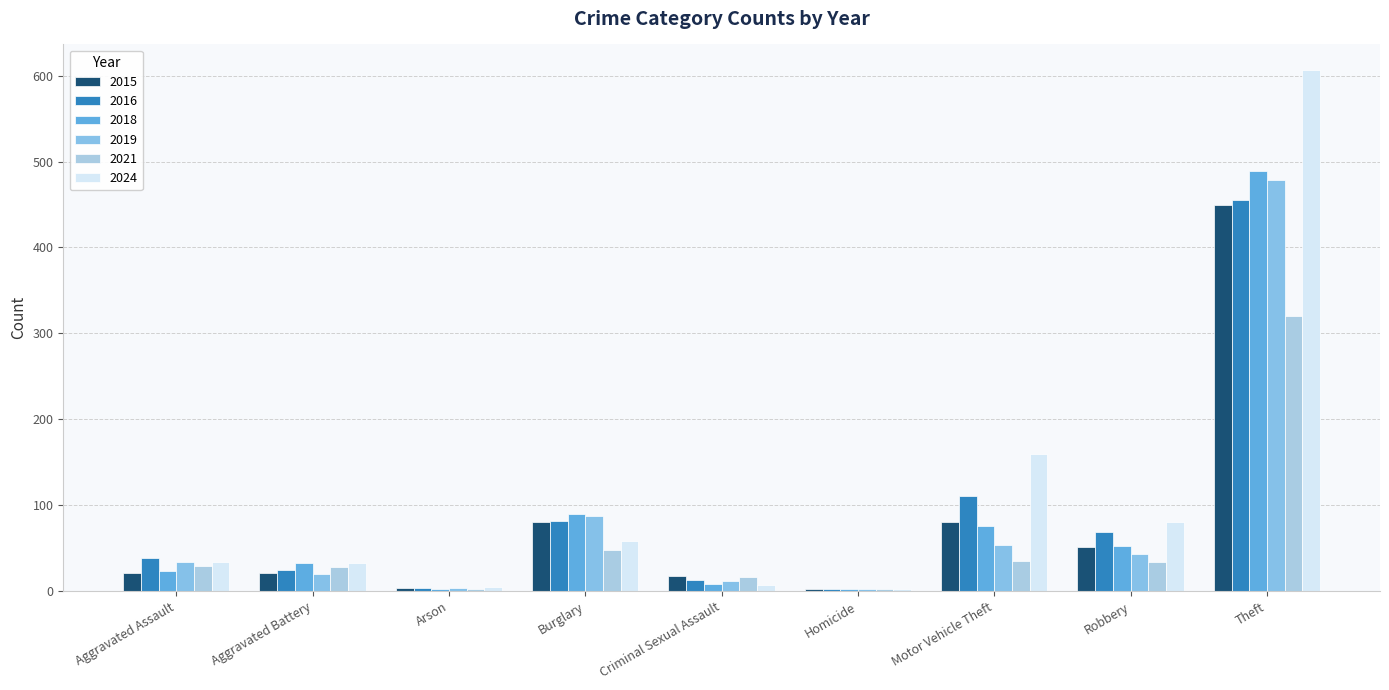

At which label does 2015 reach its minimum?

Homicide